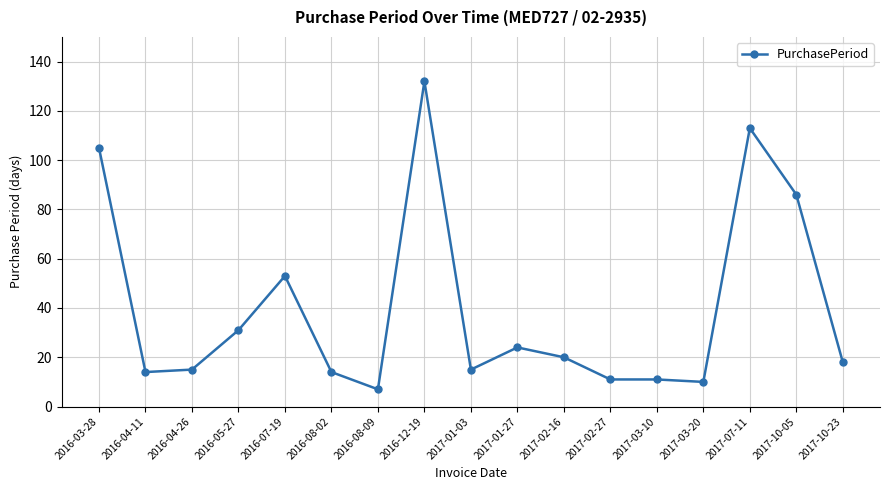

Which label corresponds to the largest value in the chart?

2016-12-19